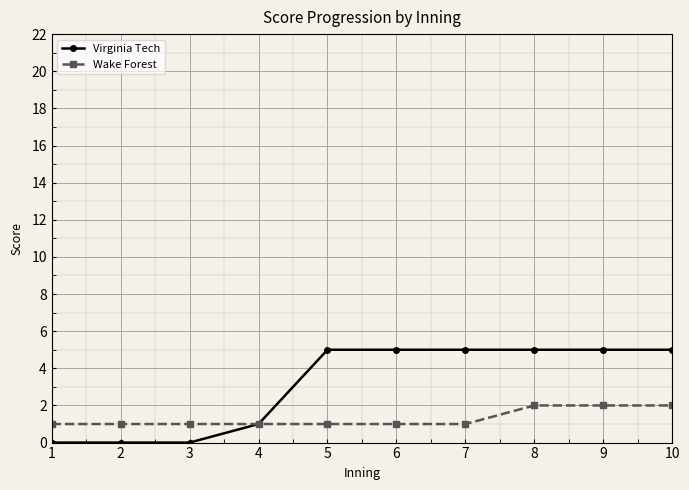

Which series has the largest range (max minus min)?

Virginia Tech